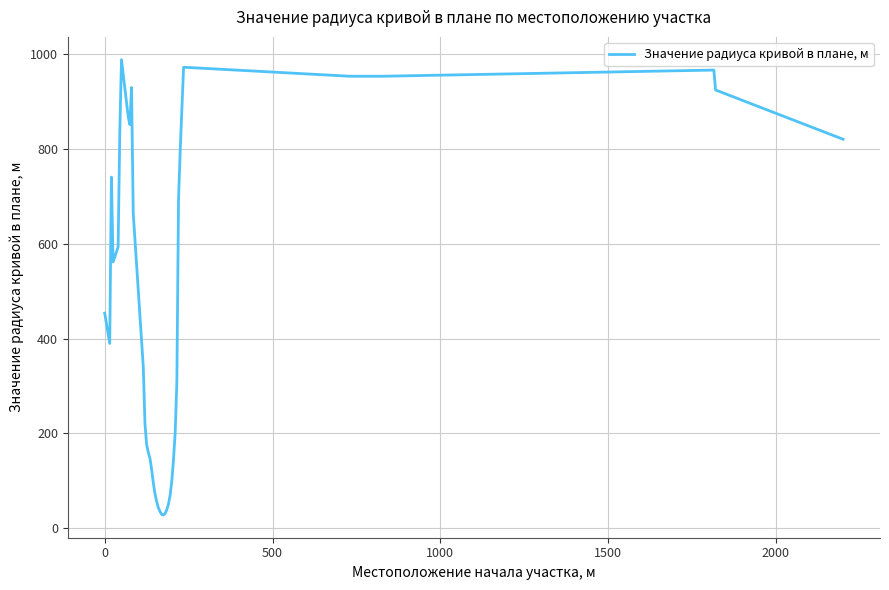

What is the minimum value shown in the chart?

28